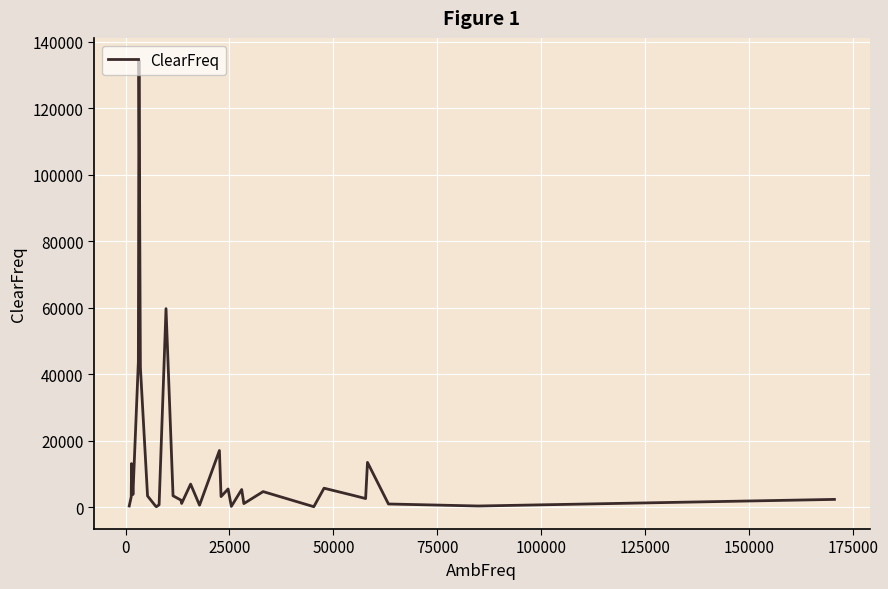

What is the difference between the maximum and minimum values?

134213